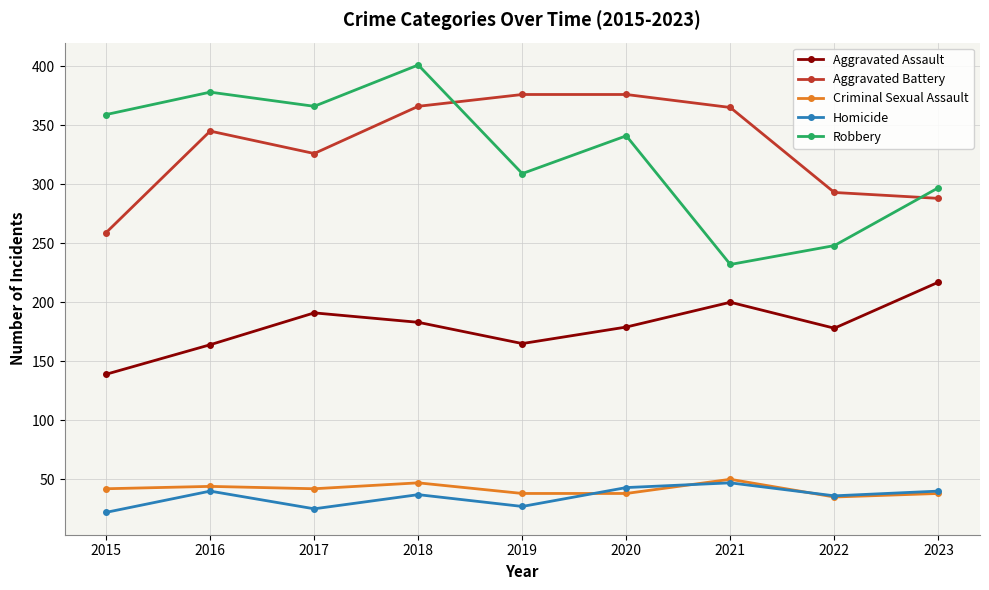

At which label does Homicide reach its peak?

2021